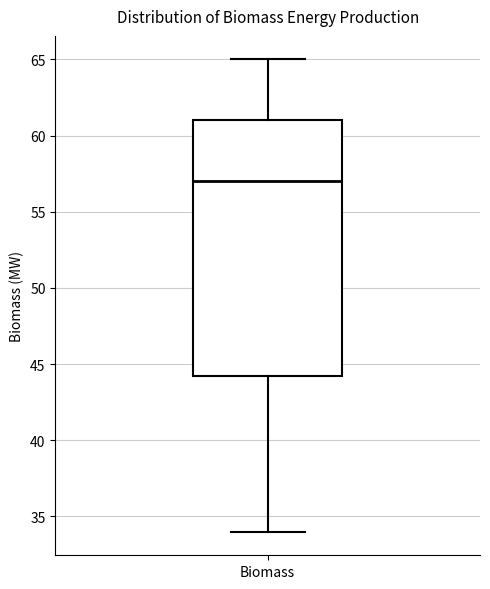

Read this box plot against the y-axis: the position of the median line, the range covered by the box, and the ends of both whiskers. The values are not printed on the chart, so give them approximately, as read against the axis.

median 57.0, box 44.5 to 61.0, whiskers 34.0 to 65.0